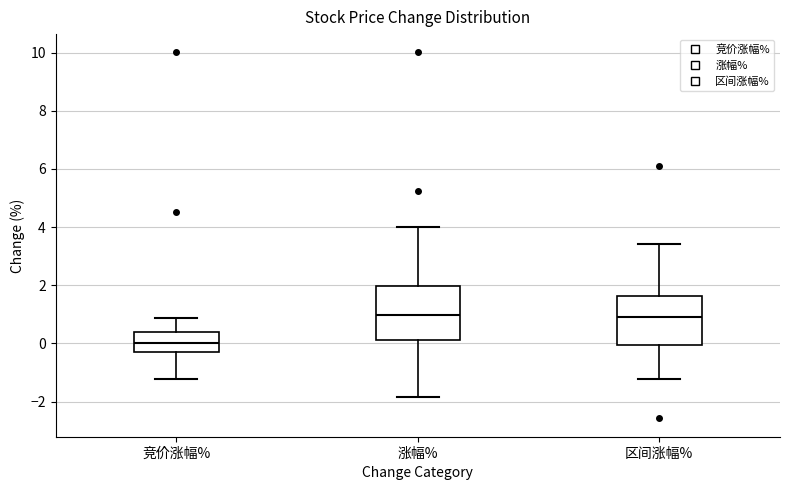

Where does the lower whisker of the box for 竞价涨幅% end on the y-axis? The values are not printed on the chart, so give them approximately, as read against the axis.

-1.2